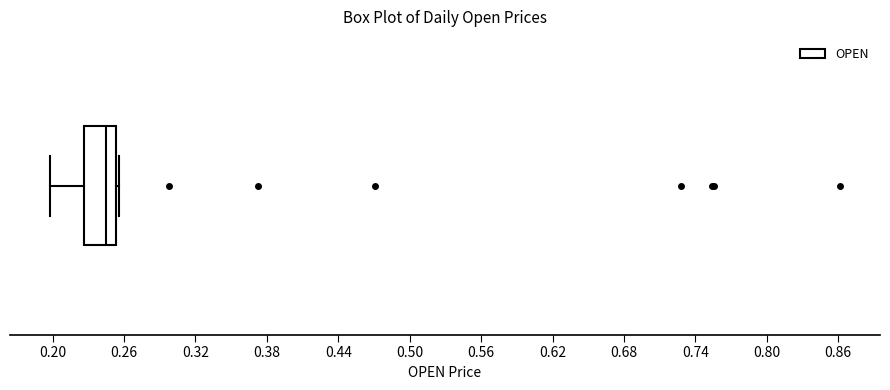

Transcribe this box plot: give where the median line is, the range the box spans, and where the two whiskers end, as read against the x-axis. The values are not printed on the chart, so give them approximately, as read against the axis.

median 0.24, box 0.23 to 0.25, whiskers 0.20 to 0.26